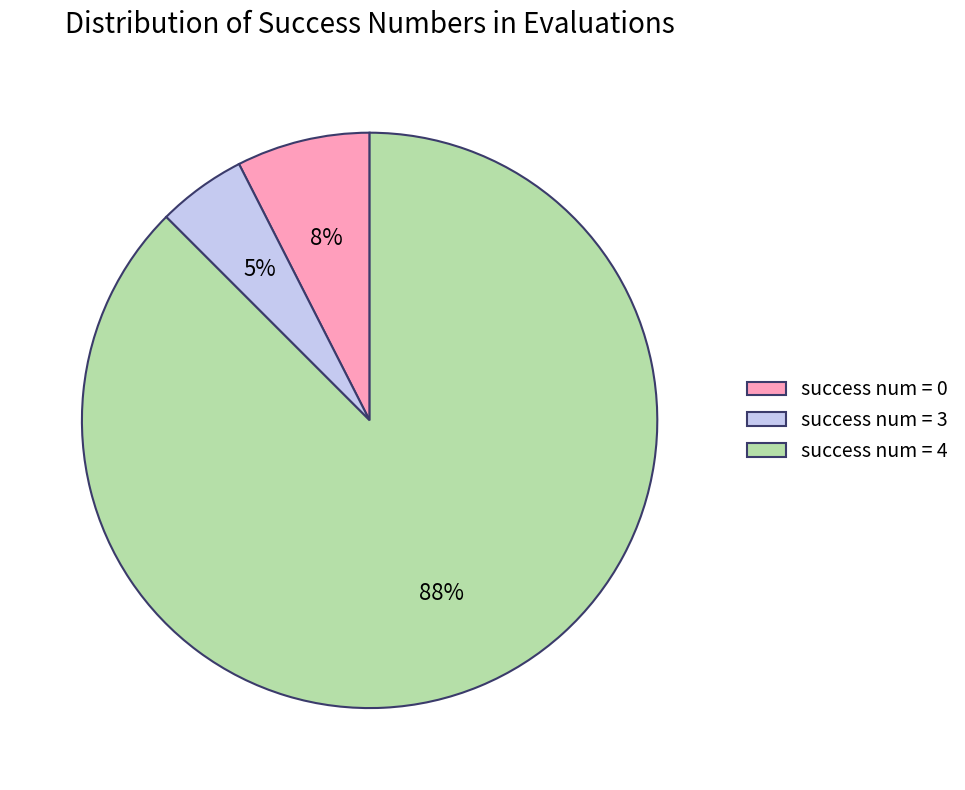

How many slices are in this pie chart?

3